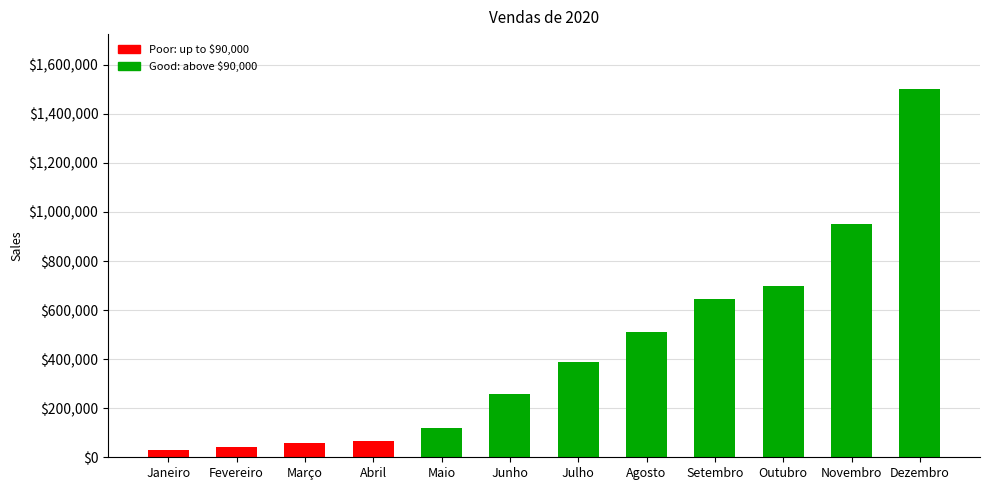

What is the smallest value displayed?

30000